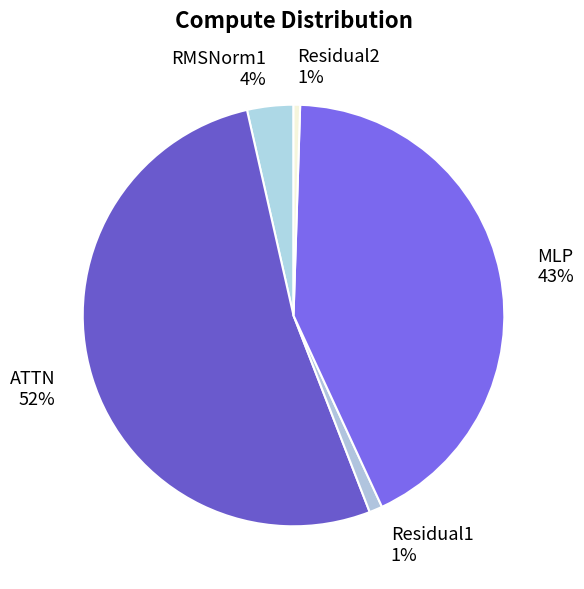

Combined, do RMSNorm1 and ATTN account for over 50%?

Yes